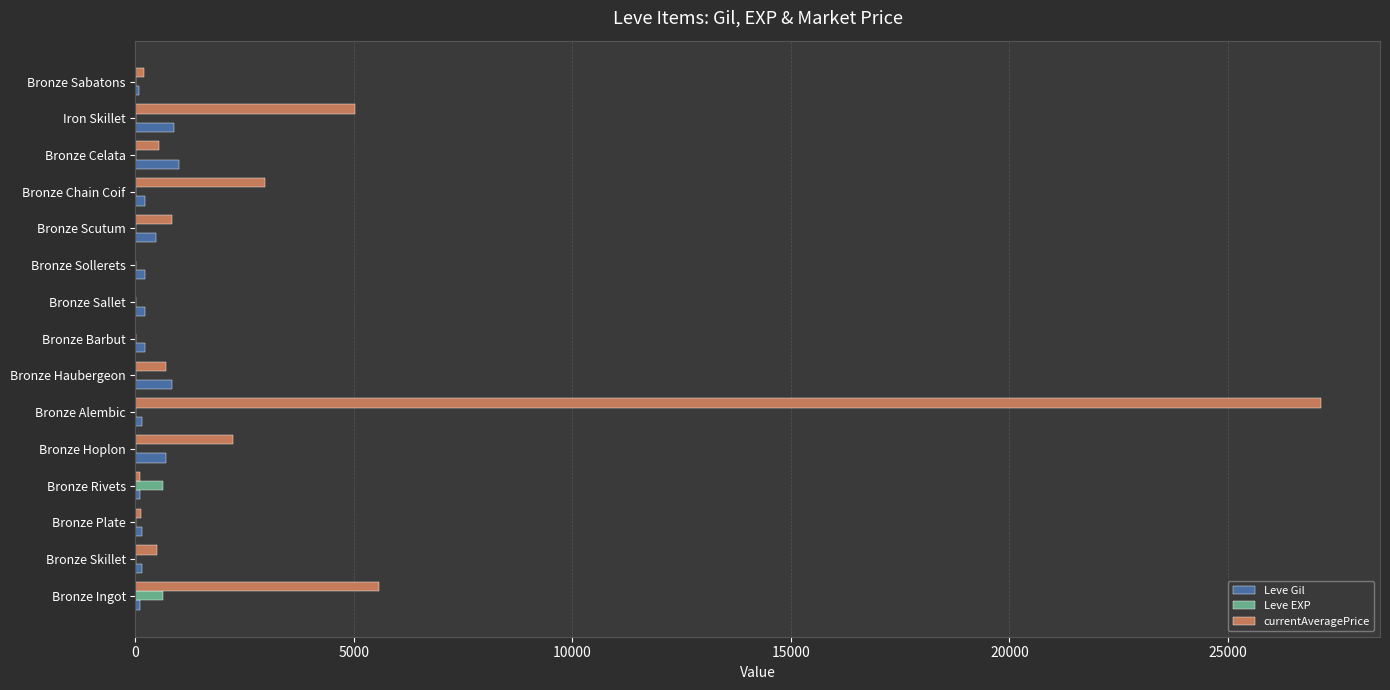

The value of Leve Gil at Iron Skillet is 880. True or false?

True